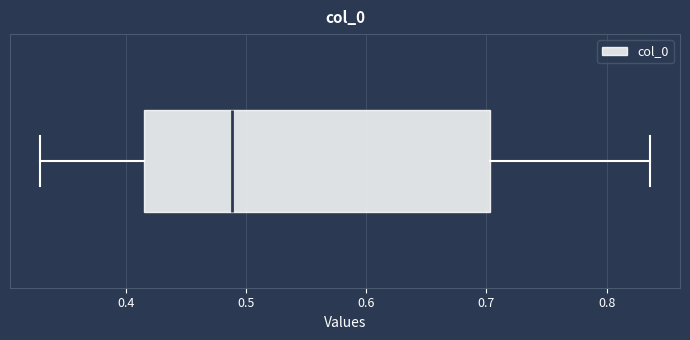

Read this box plot against the x-axis: the position of the median line, the range covered by the box, and the ends of both whiskers. The values are not printed on the chart, so give them approximately, as read against the axis.

median 0.49, box 0.42 to 0.70, whiskers 0.33 to 0.84